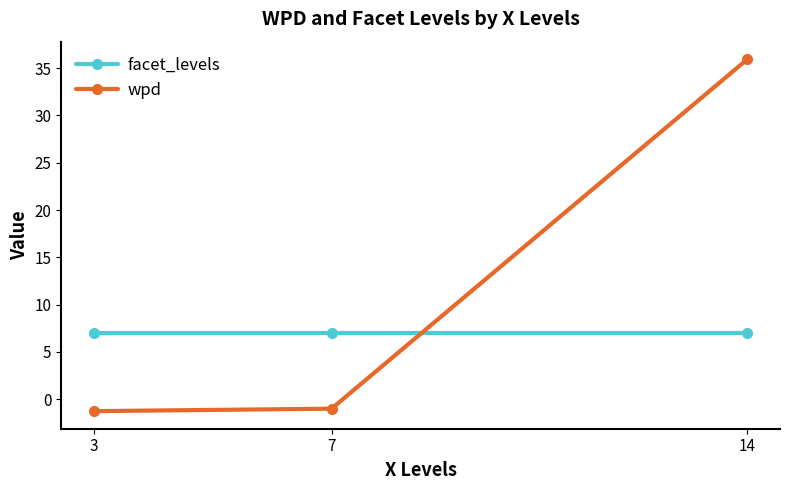

Which series has the largest total across all categories?

wpd